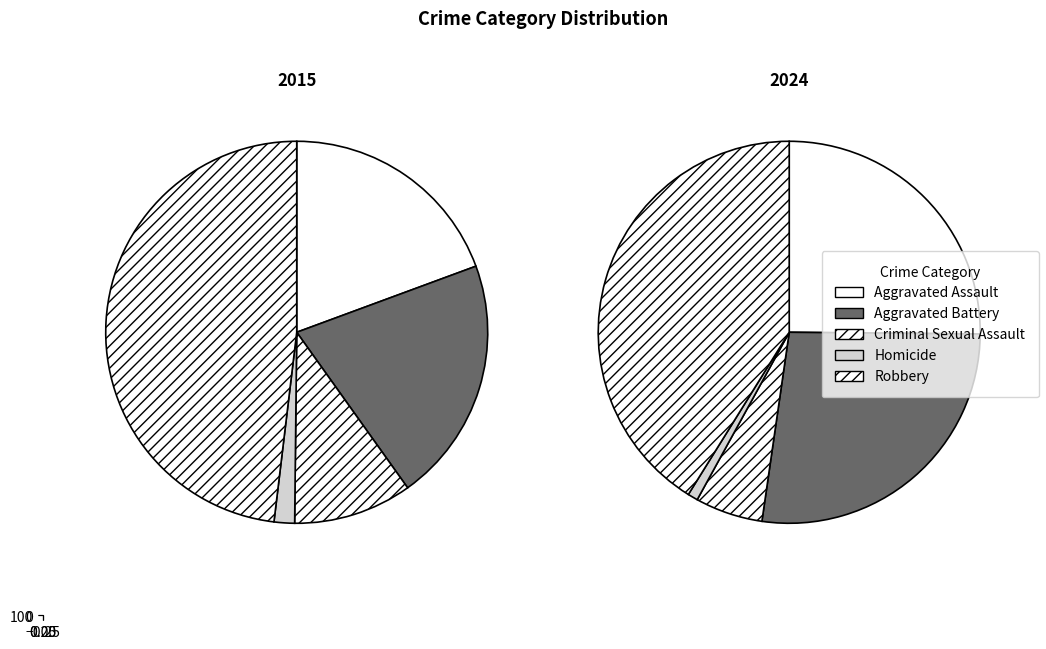

What is the smallest slice in the pie chart?

Homicide